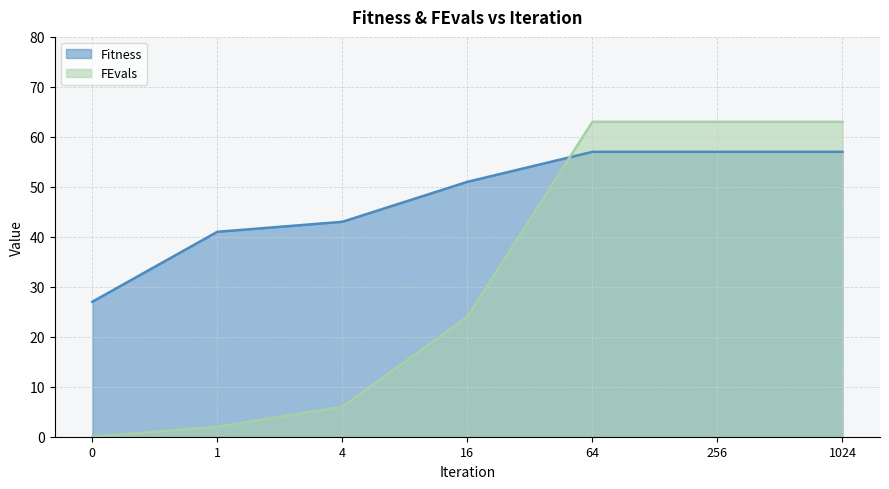

How many values in the Fitness series exceed 51?

3